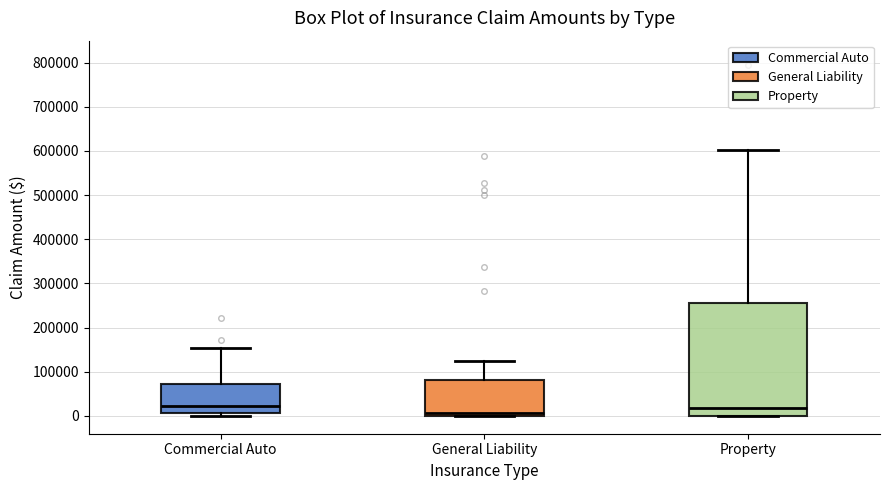

Which box is the tallest, from its lower edge to its upper edge?

Property